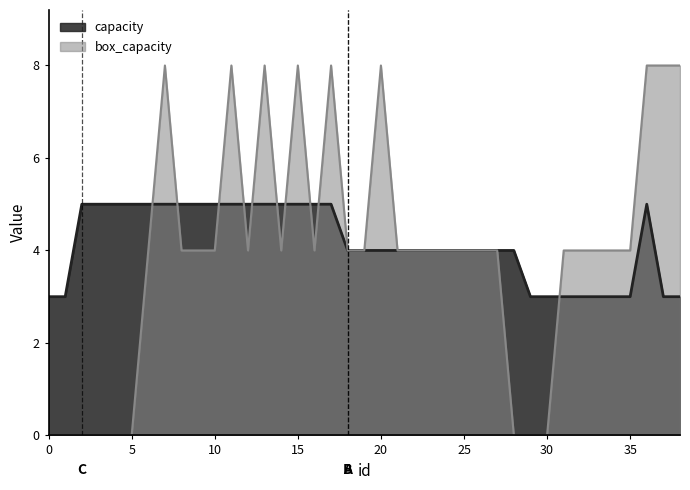

What is the average value of the box_capacity series?

4